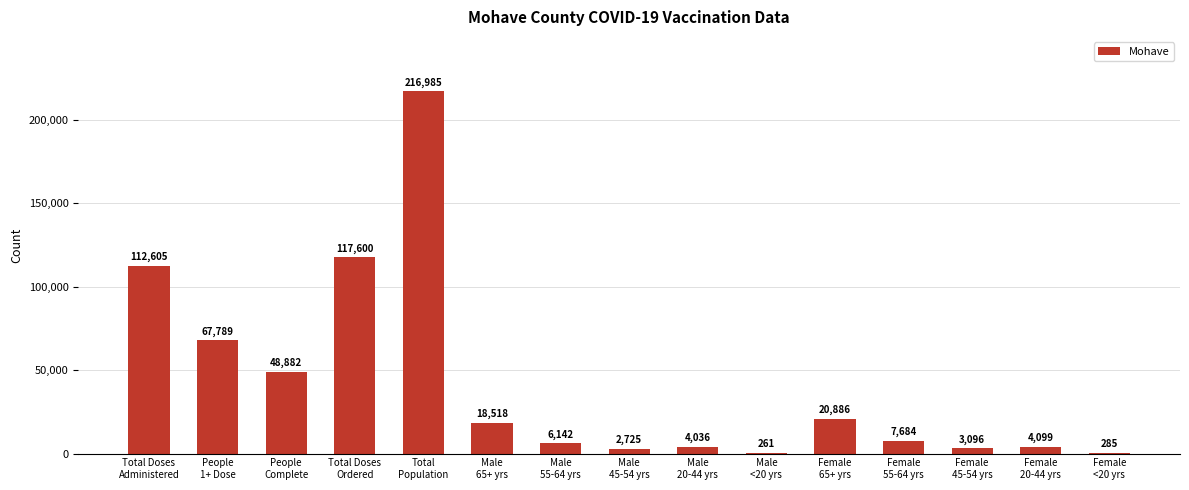

Which has a higher value, People
Complete or Total Doses
Administered?

Total Doses
Administered